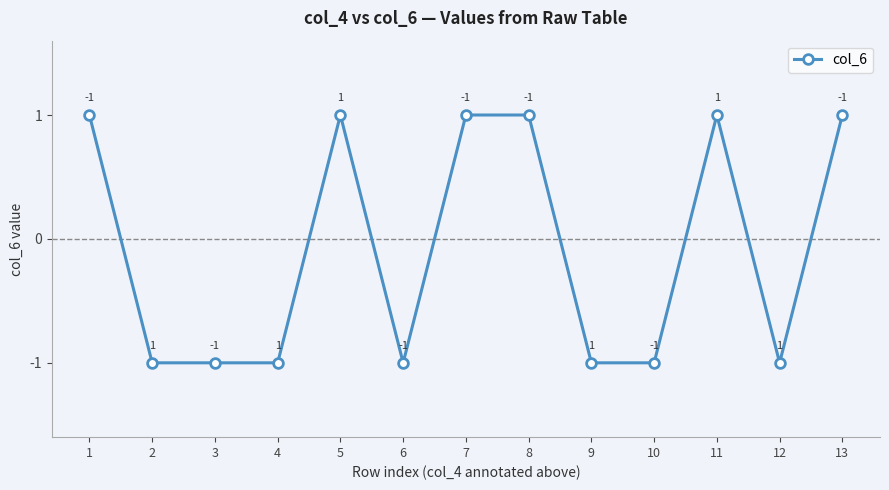

The chart shows a value of 0 at 3. True or false?

False